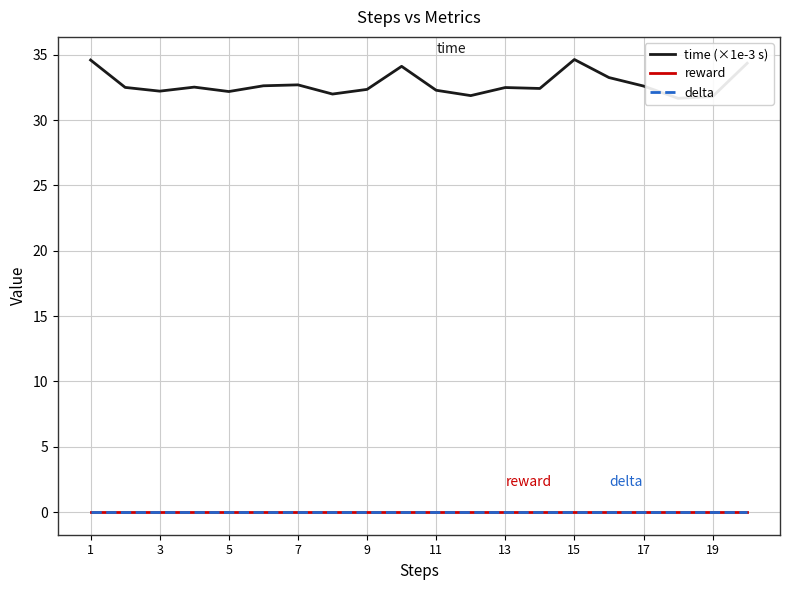

The time (×1e-3 s) series shows 11.0 at 13. True or false?

False